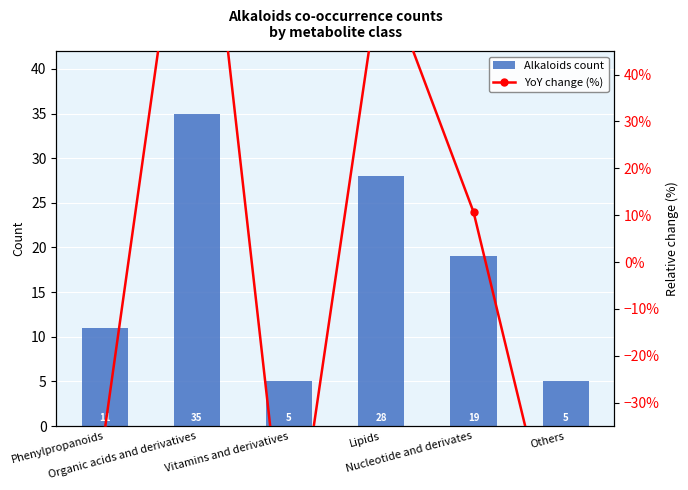

At which category does the chart reach its minimum across all series?

Vitamins and derivatives